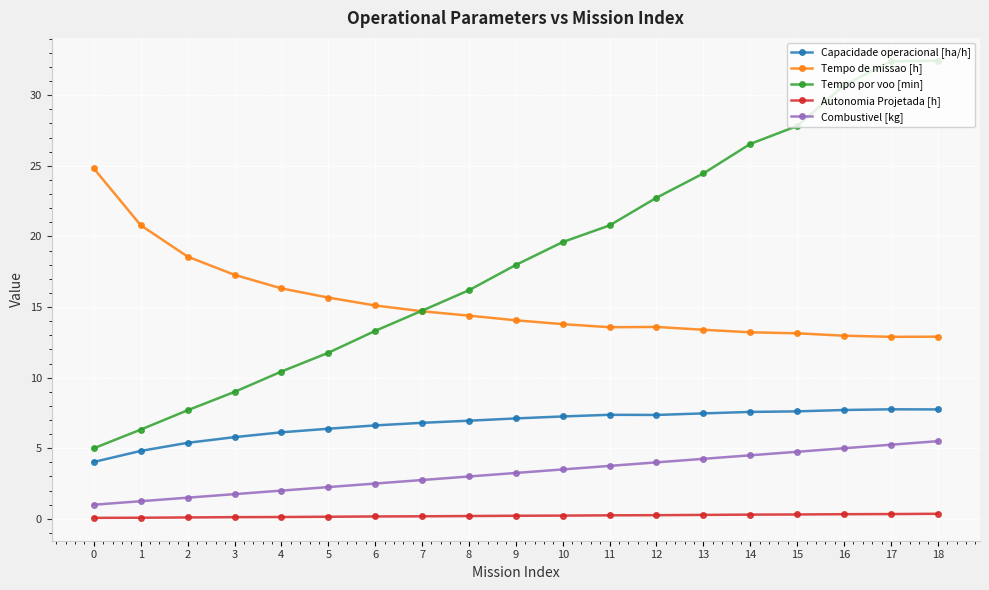

Which series changed the most between 1 and 3?

Tempo de missao [h]